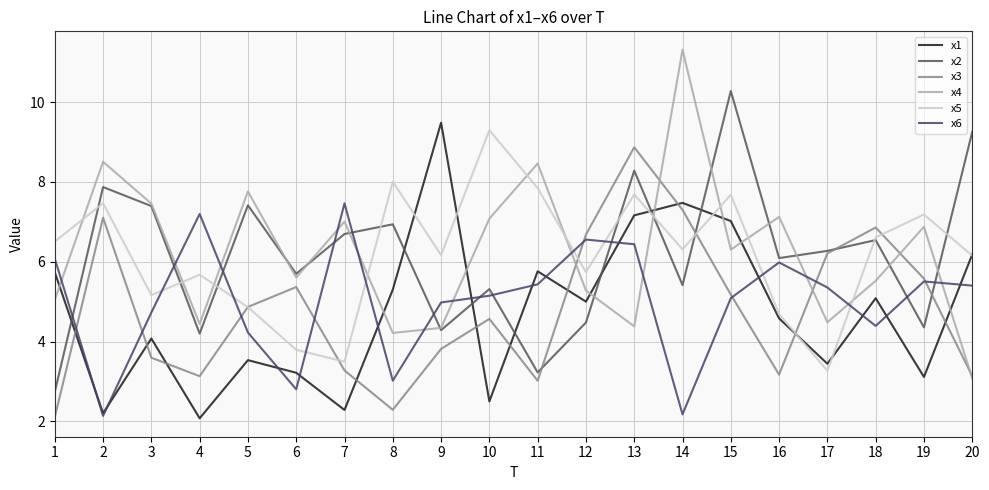

Does the chart have visible grid lines?

Yes